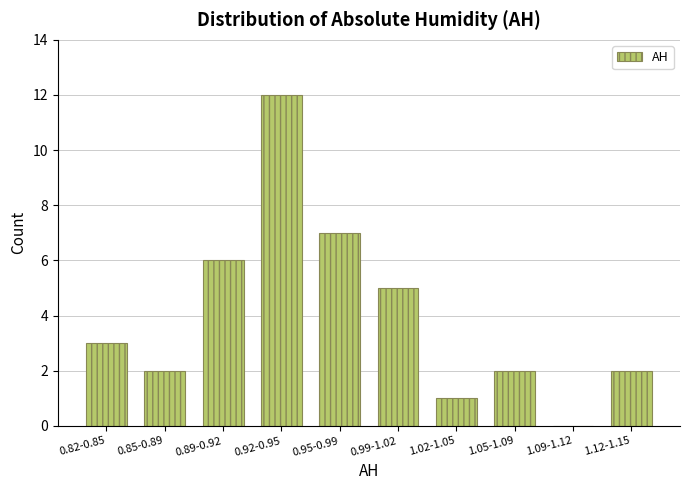

Reading left to right, extract all data points from this chart.

0.82-0.85=3	0.85-0.89=2	0.89-0.92=6	0.92-0.95=12	0.95-0.99=7	0.99-1.02=5	1.02-1.05=1	1.05-1.09=2	1.09-1.12=0	1.12-1.15=2